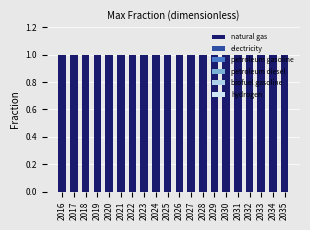

The natural gas series shows 2 at 2024. True or false?

False